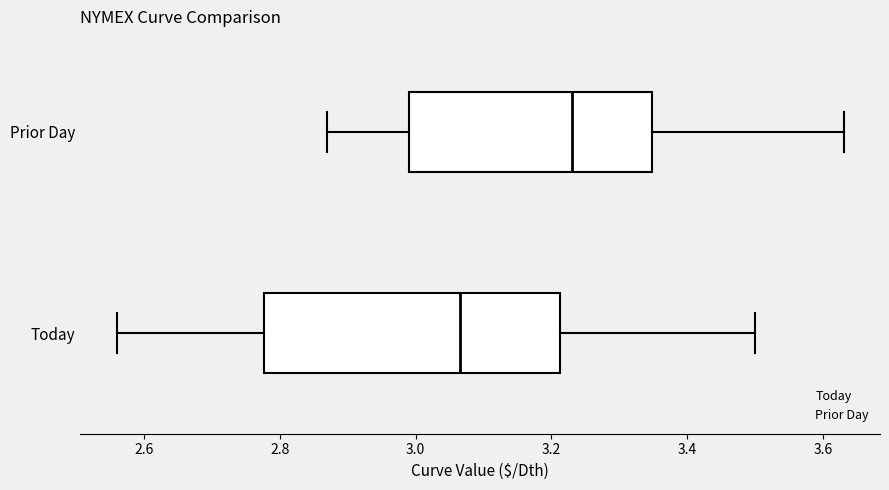

Which box has the furthest to the left median line?

Today